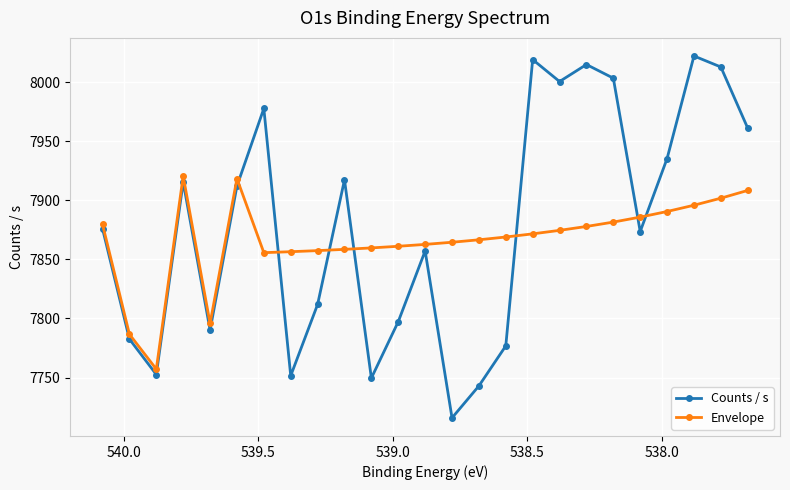

How many intersections are there between Counts / s and Envelope?

7